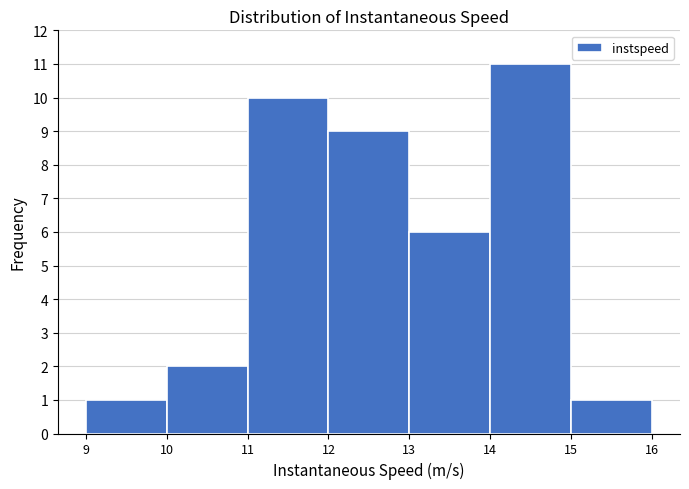

Over which range of the x-axis is the bar tallest?

14 to 15